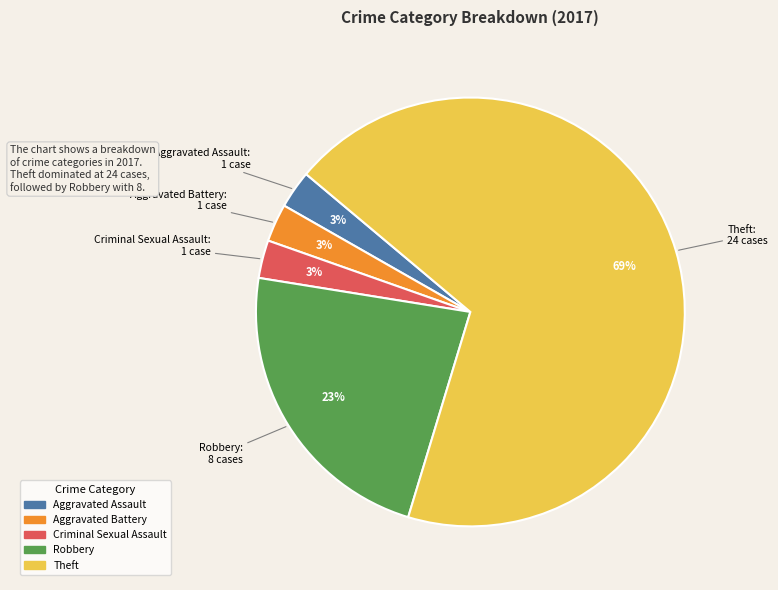

To the nearest percent, what is the average slice percentage?

20%